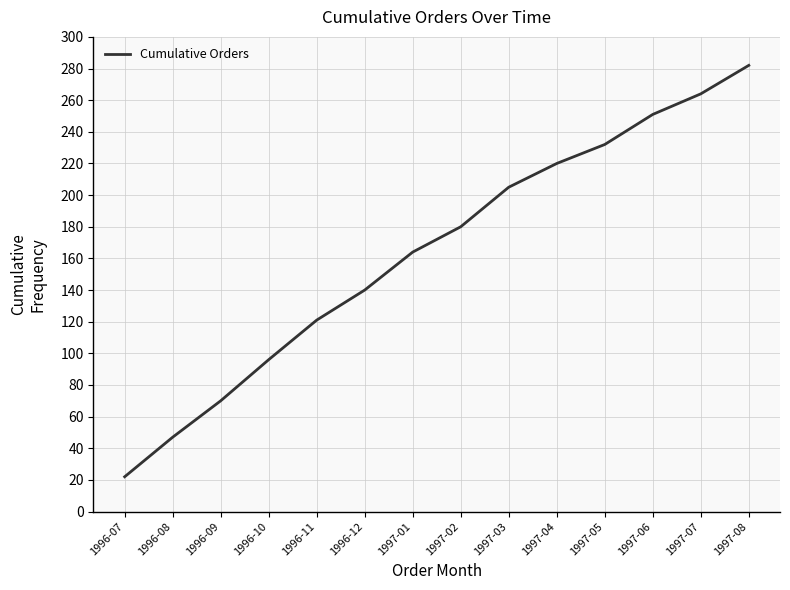

Reading left to right, what are all the values shown in this chart?

22	47	70	96	121	140	164	180	205	220	232	251	264	282